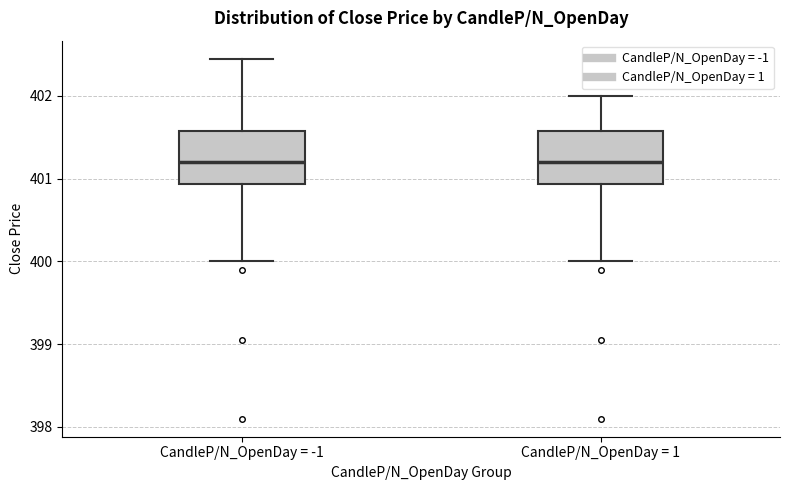

Where does the upper whisker of the box for CandleP/N_OpenDay = 1 end on the y-axis? The values are not printed on the chart, so give them approximately, as read against the axis.

402.0